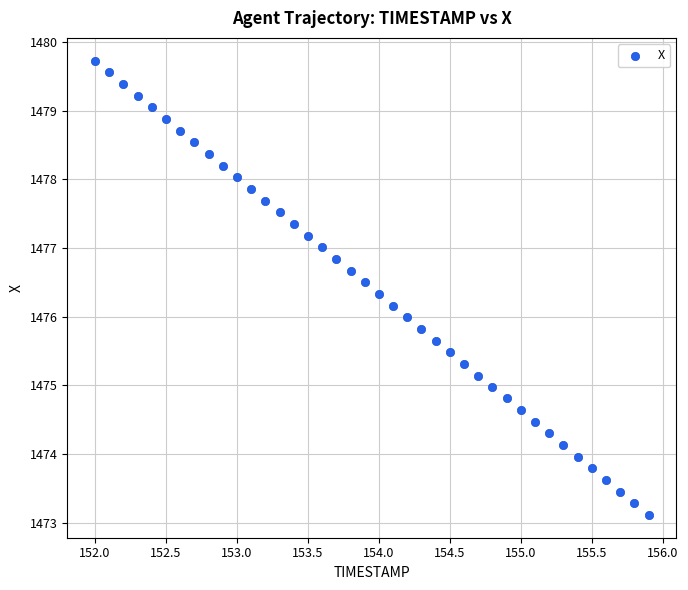

What is the range of X values (max minus min)?

3.9